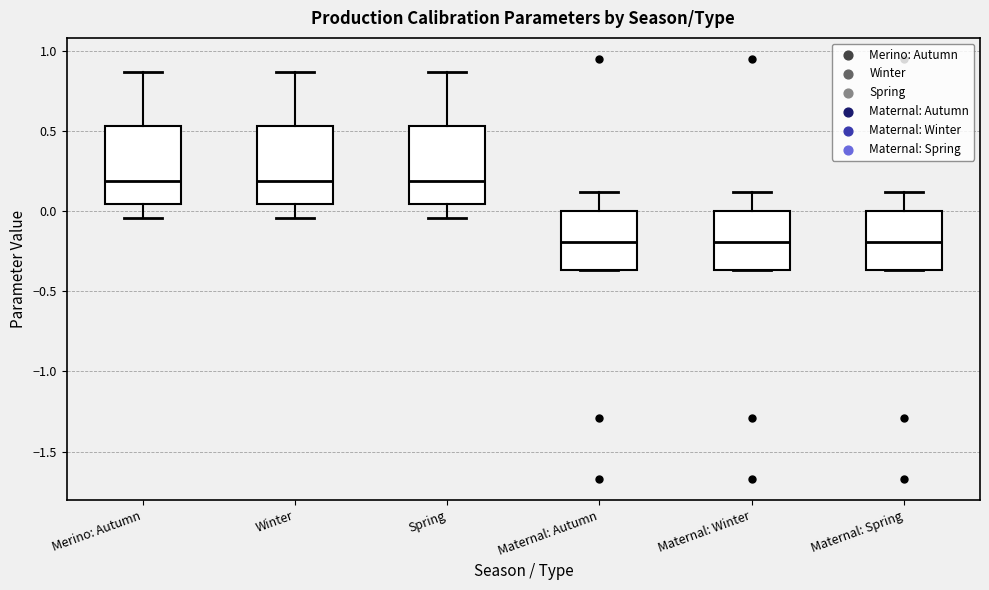

Reading left to right, read every box against the y-axis: the position of its median line, the range the box covers, and the ends of its whiskers. The values are not printed on the chart, so give them approximately, as read against the axis.

Merino: Autumn: median 0.20, box 0.05 to 0.55, whiskers -0.05 to 0.85
Winter: median 0.20, box 0.05 to 0.55, whiskers -0.05 to 0.85
Spring: median 0.20, box 0.05 to 0.55, whiskers -0.05 to 0.85
Maternal: Autumn: median -0.20, box -0.35 to 0.00, whiskers -0.35 to 0.10
Maternal: Winter: median -0.20, box -0.35 to 0.00, whiskers -0.35 to 0.10
Maternal: Spring: median -0.20, box -0.35 to 0.00, whiskers -0.35 to 0.10